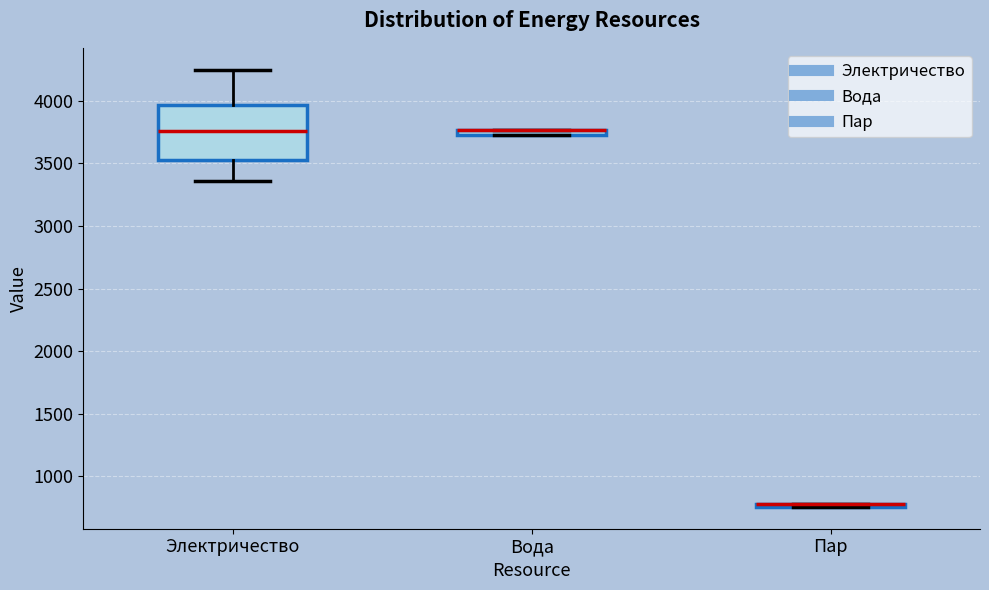

Where is the upper edge of the box for Электричество on the y-axis? The values are not printed on the chart, so give them approximately, as read against the axis.

3950